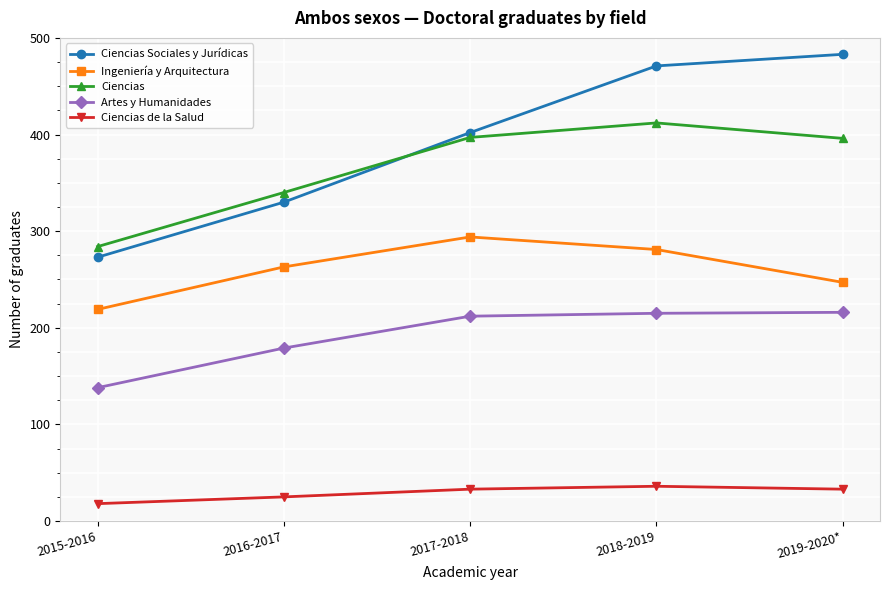

Rank the series by their maximum value, from lowest to highest.

Ciencias de la Salud, Artes y Humanidades, Ingeniería y Arquitectura, Ciencias, Ciencias Sociales y Jurídicas